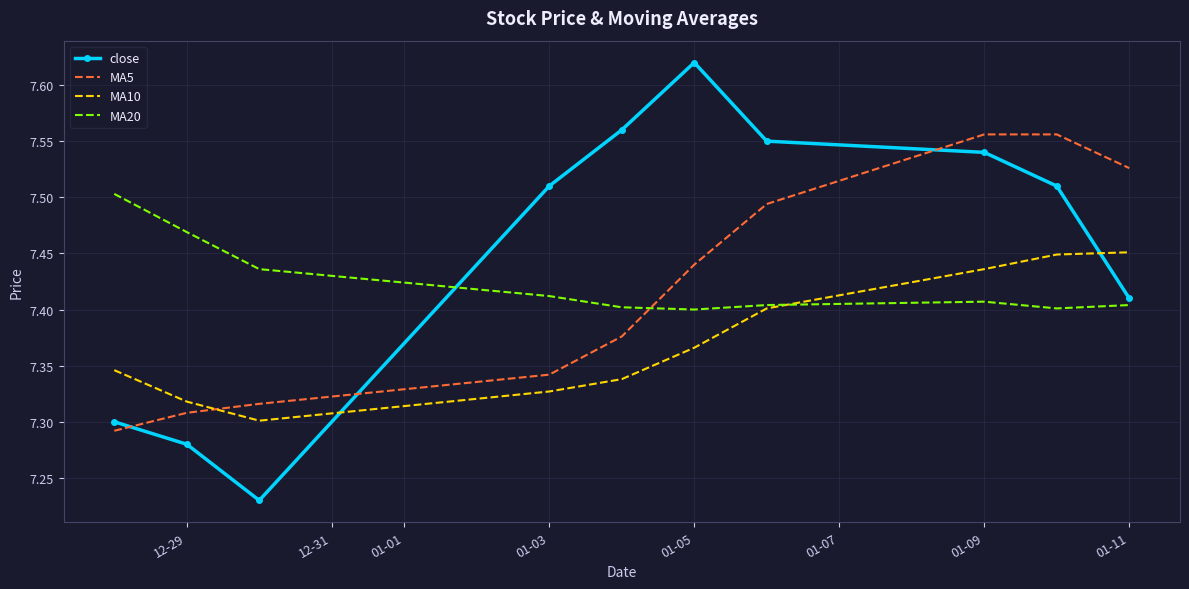

Which series has the largest range (max minus min)?

close